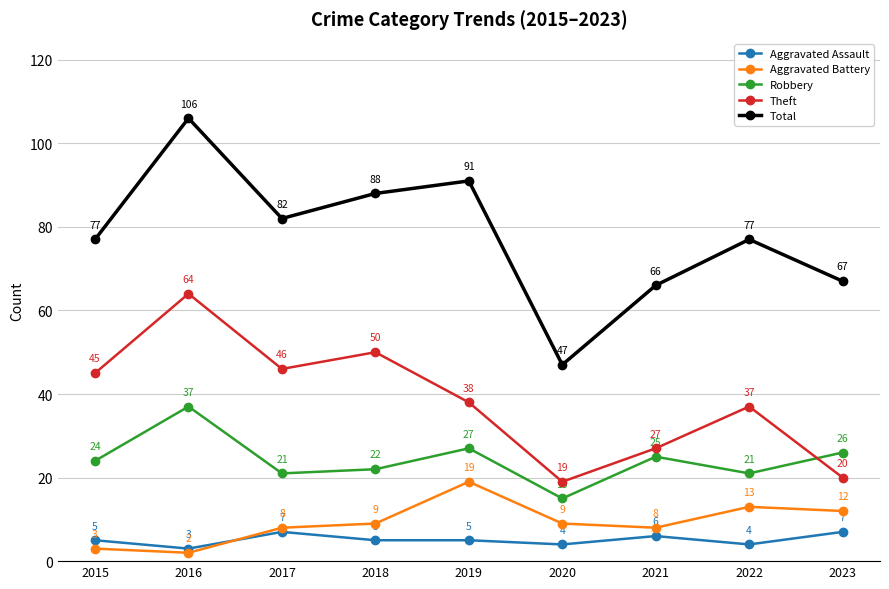

What is the sum of all Total values?

701